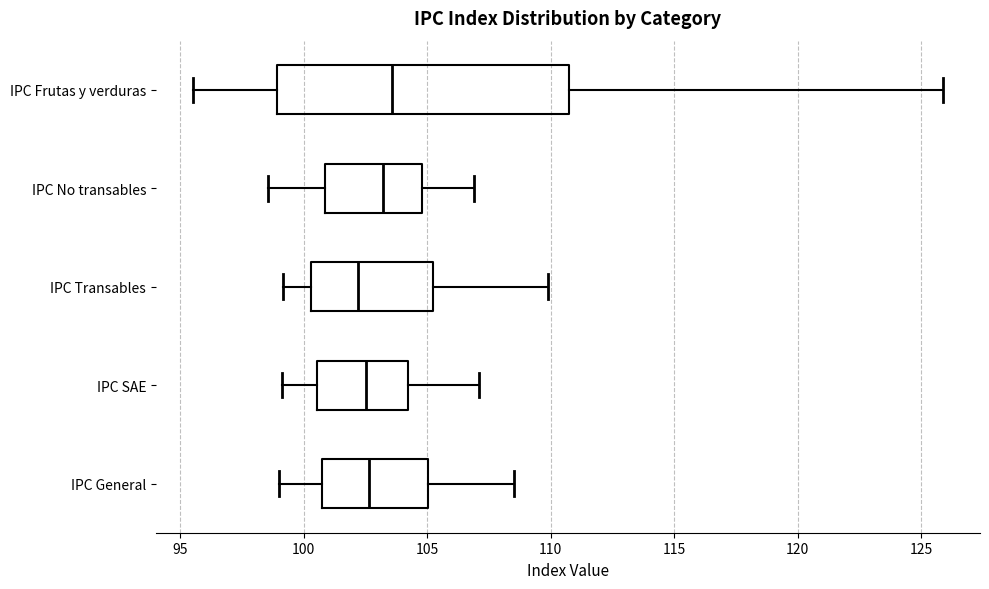

Reading bottom to top, read every box against the x-axis: the position of its median line, the range the box covers, and the ends of its whiskers. The values are not printed on the chart, so give them approximately, as read against the axis.

IPC General: median 102.5, box 100.5 to 105.0, whiskers 99.0 to 108.5
IPC SAE: median 102.5, box 100.5 to 104.0, whiskers 99.0 to 107.0
IPC Transables: median 102.0, box 100.5 to 105.0, whiskers 99.0 to 110.0
IPC No transables: median 103.0, box 101.0 to 105.0, whiskers 98.5 to 107.0
IPC Frutas y verduras: median 103.5, box 99.0 to 111.0, whiskers 95.5 to 126.0